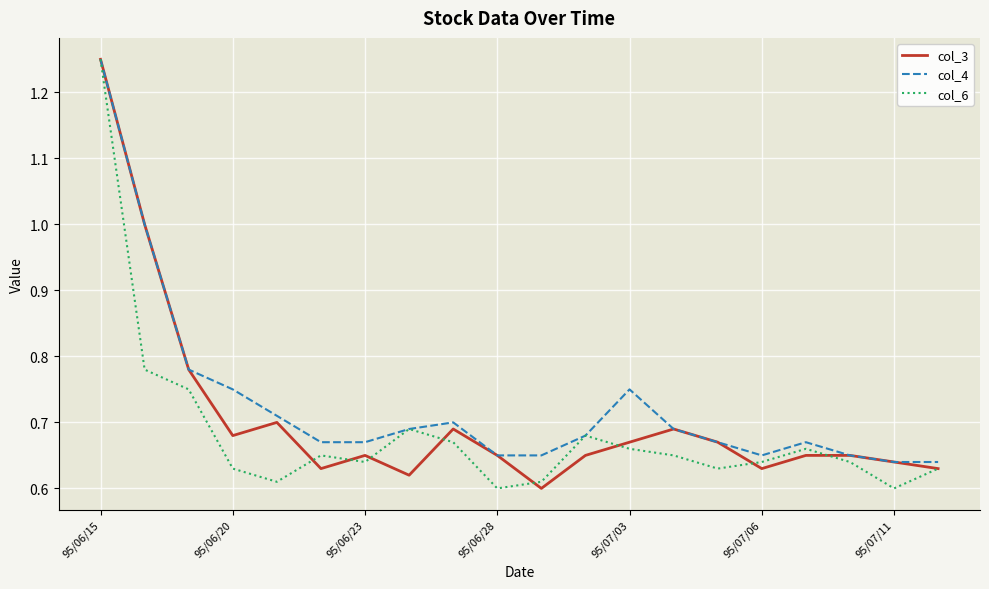

At how many categories does at least one series exceed 0?

20